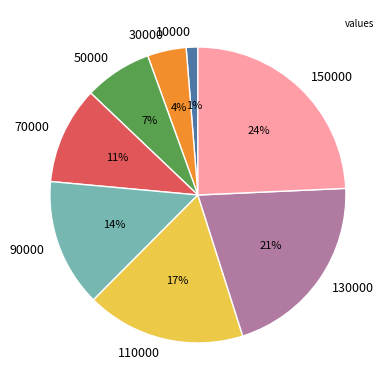

The 110000 slice represents 17% of the pie. True or false?

True